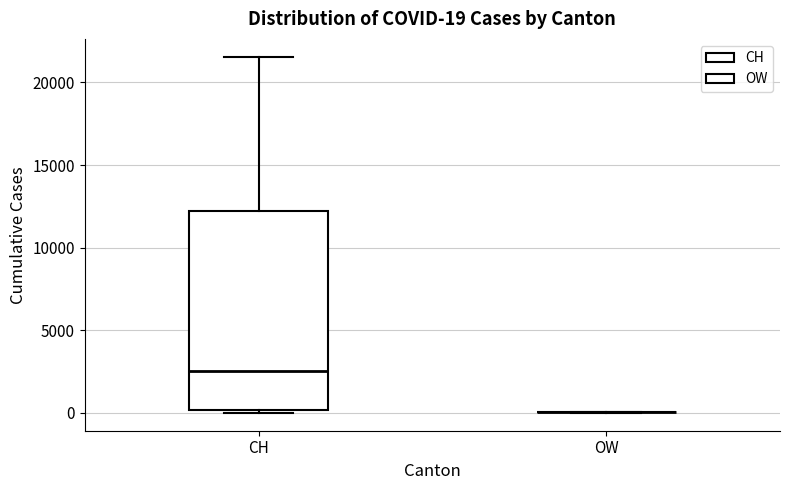

Comparing the boxes themselves (not the whiskers), which one is the tallest?

CH